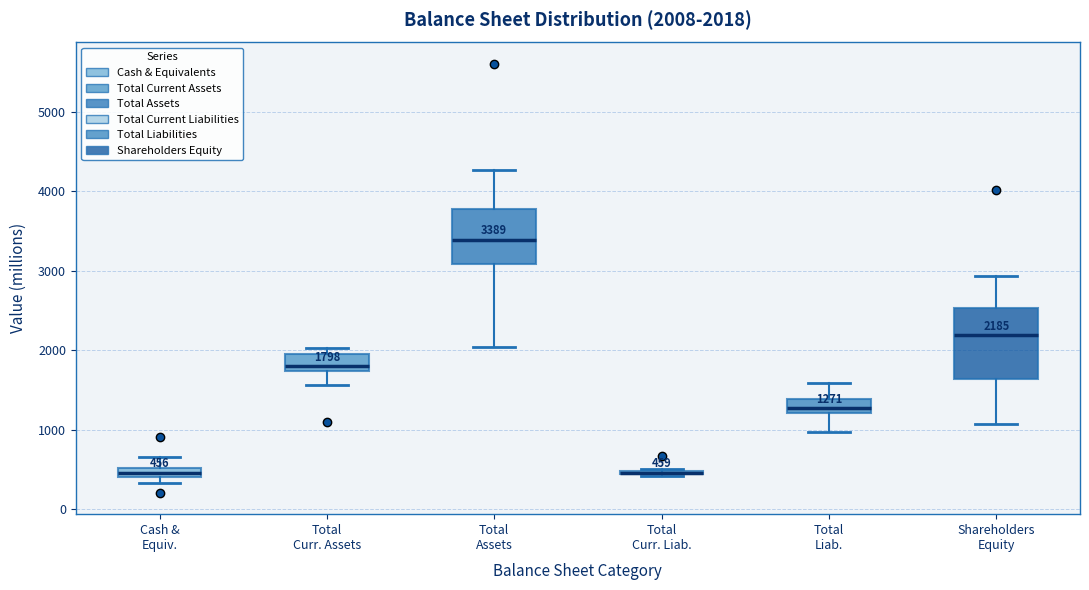

Which box is the tallest, from its lower edge to its upper edge?

Shareholders Equity